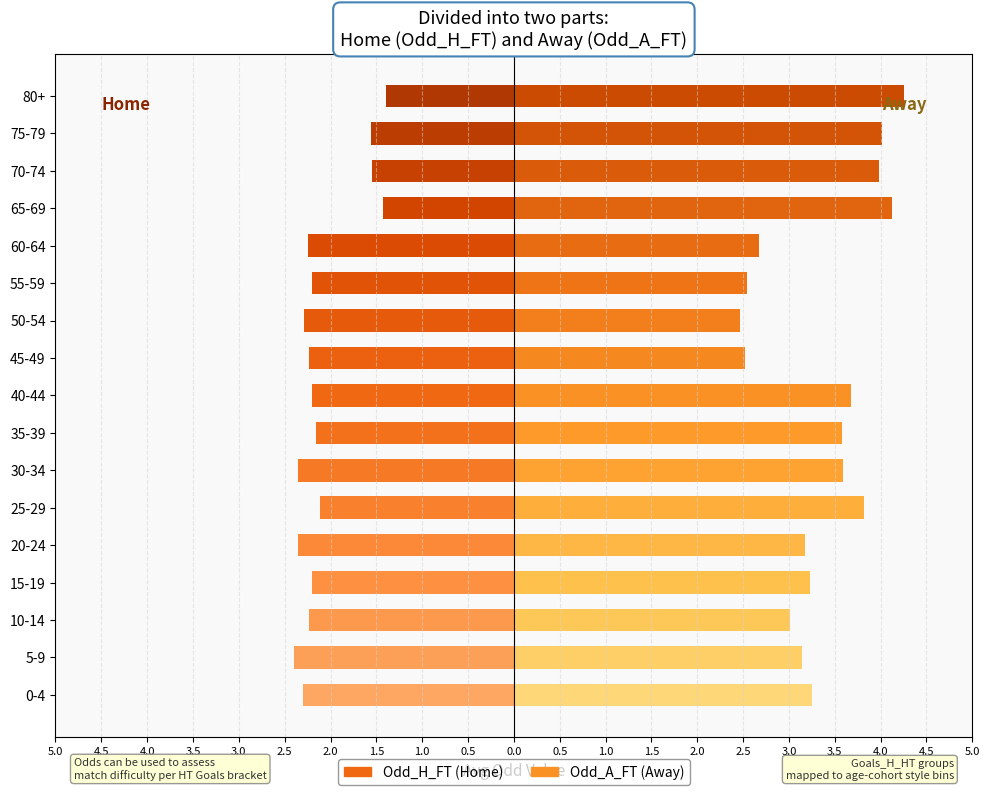

True or false: XG_Home_Pre has a value of 0.9 at 70-74.

False